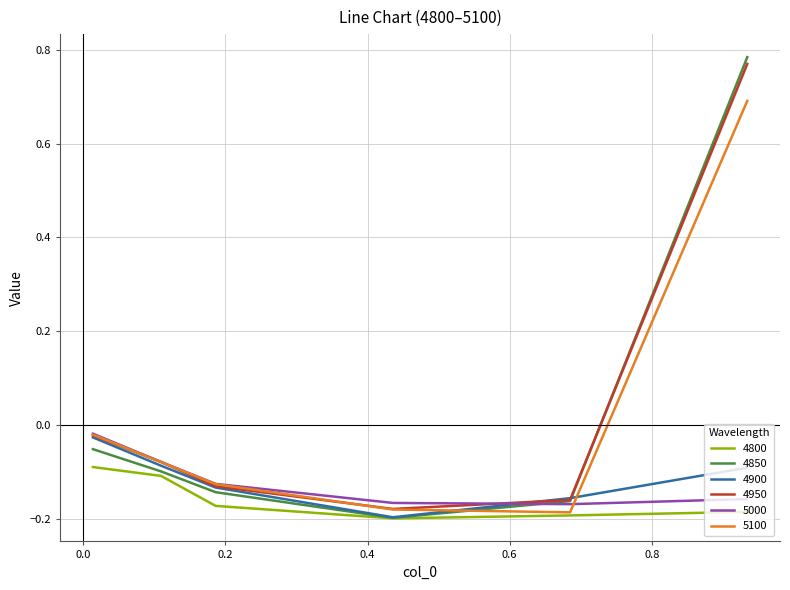

How many lines are shown in the chart?

6